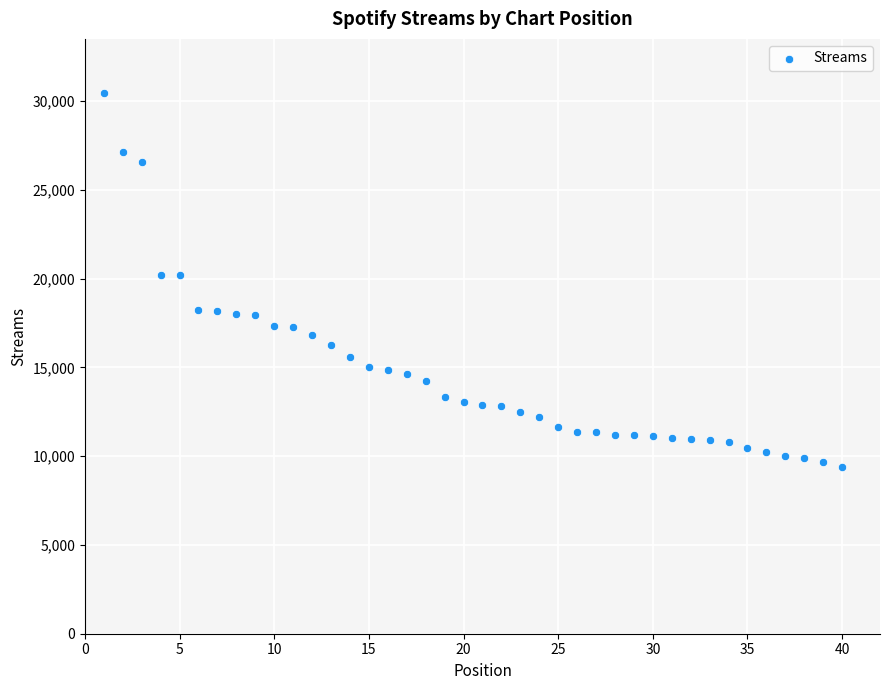

What is the range of X values (max minus min)?

39